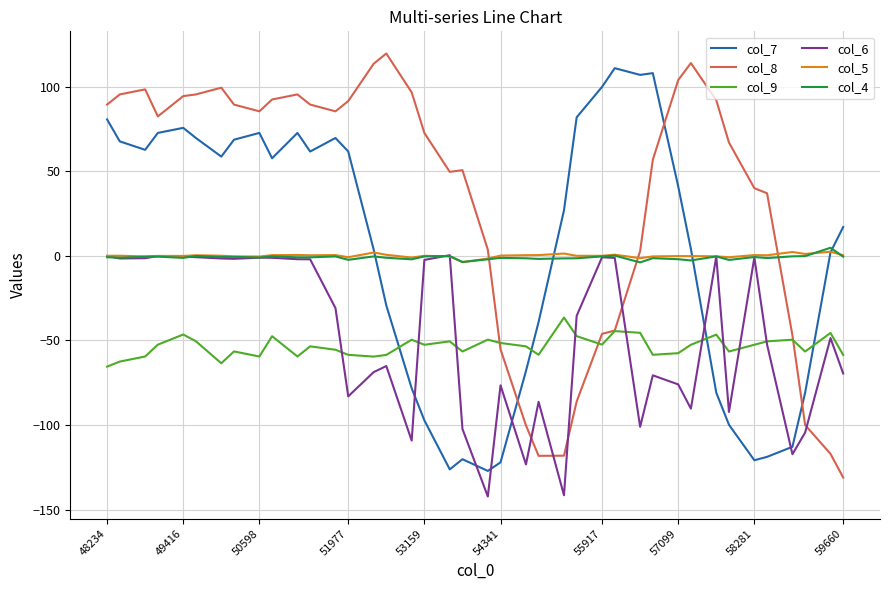

What is the sum of all col_4 values?

-37.8